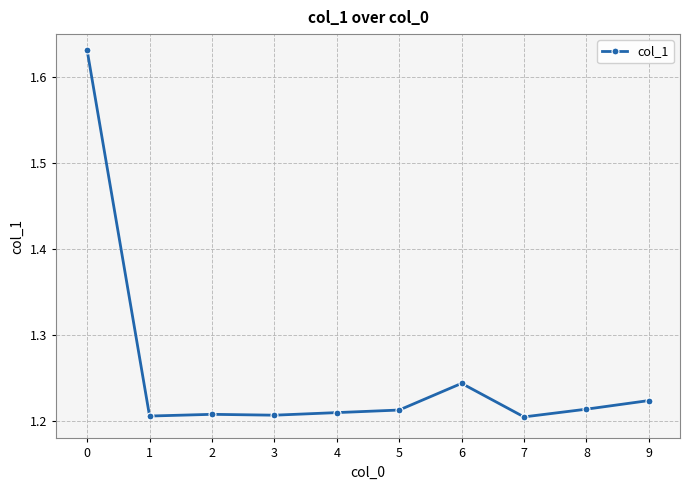

True or false: the data shows 0.5 at 6.

False